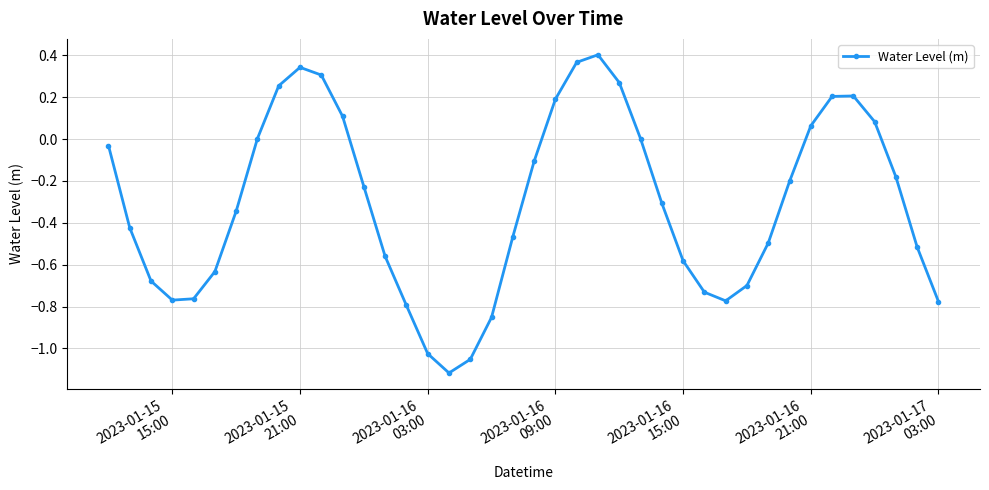

What is the difference between the maximum and second lowest values?

1.5